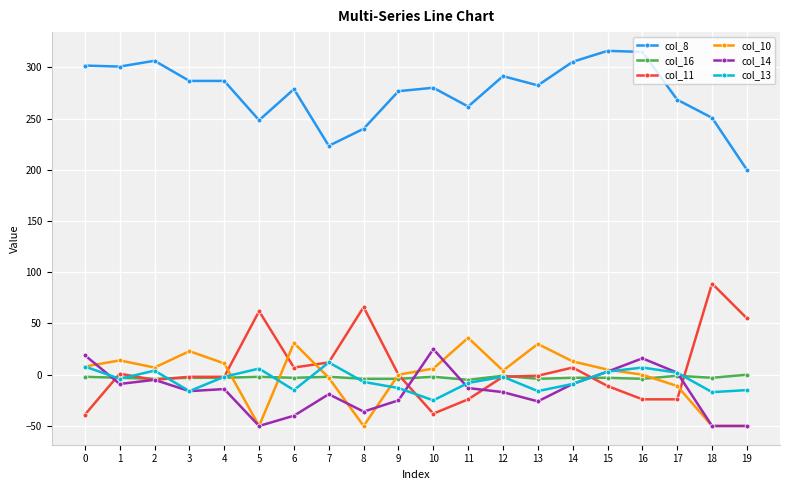

Which series has the largest total across all categories?

col_8